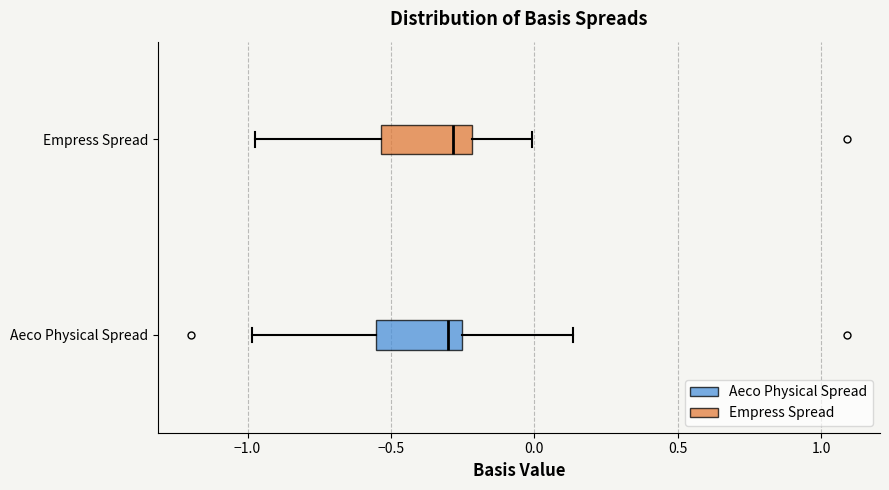

Reading bottom to top, transcribe this box plot: for each box, give where its median line is, the range the box spans, and where its two whiskers end, as read against the x-axis. The values are not printed on the chart, so give them approximately, as read against the axis.

Aeco Physical Spread: median -0.30, box -0.55 to -0.25, whiskers -1.00 to 0.15
Empress Spread: median -0.30, box -0.55 to -0.20, whiskers -0.95 to 0.00